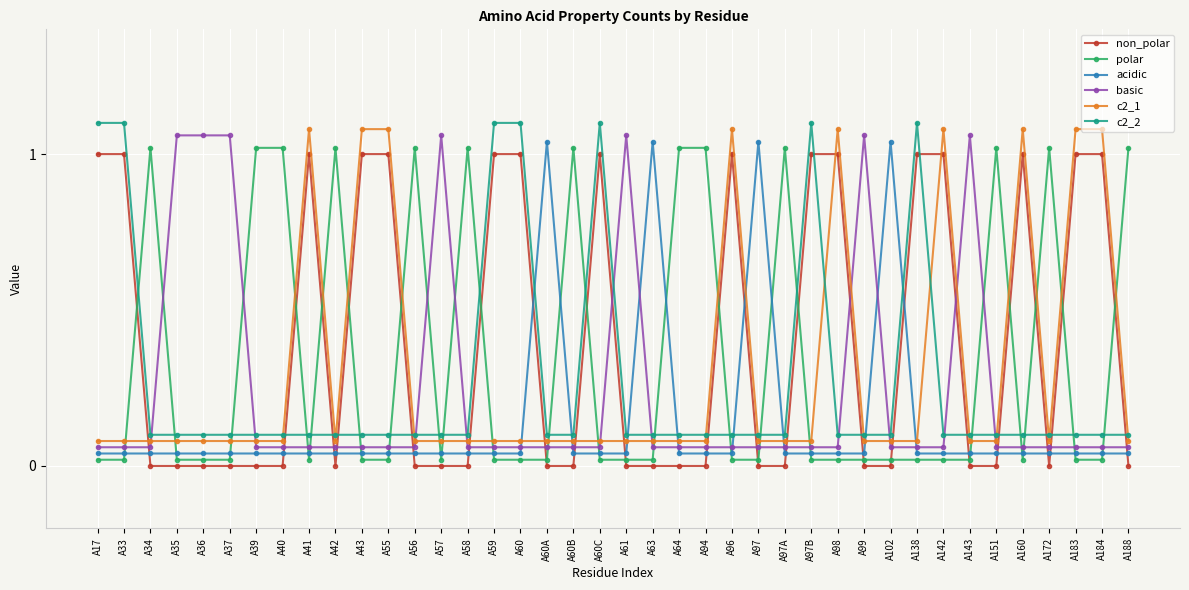

What is the label of the 39th point from the left?

A184